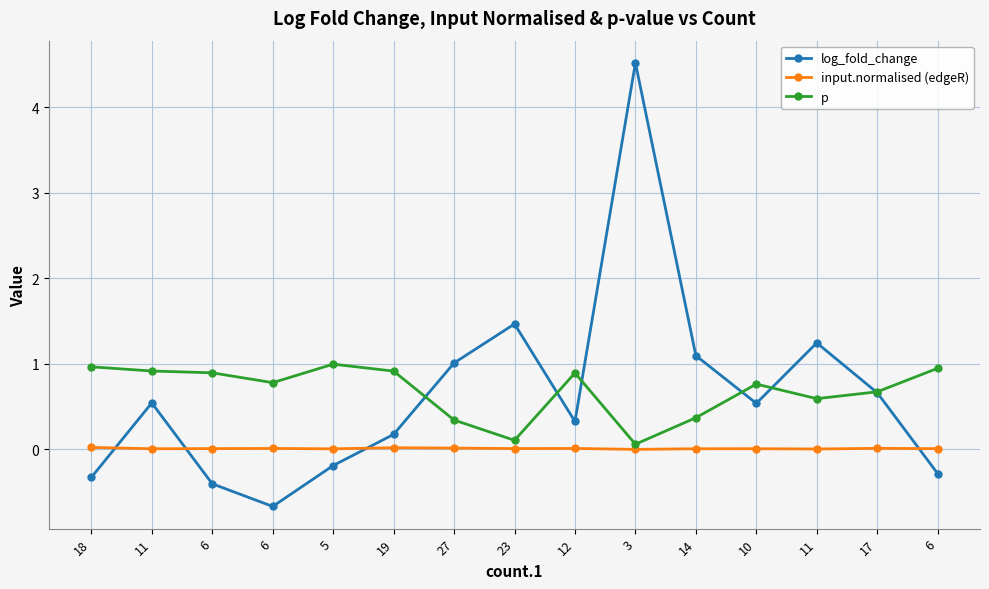

At which category is the sum across all series the highest?

3